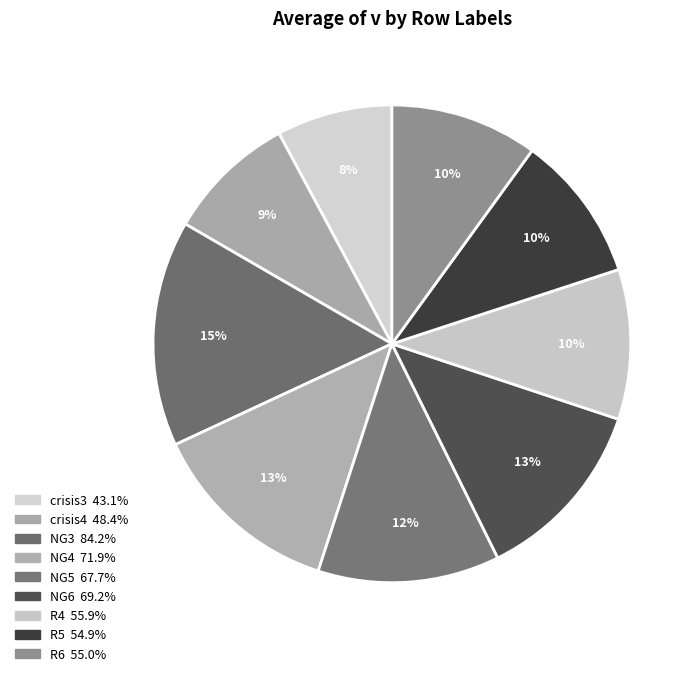

What portion of the pie excludes NG4?

86.9%